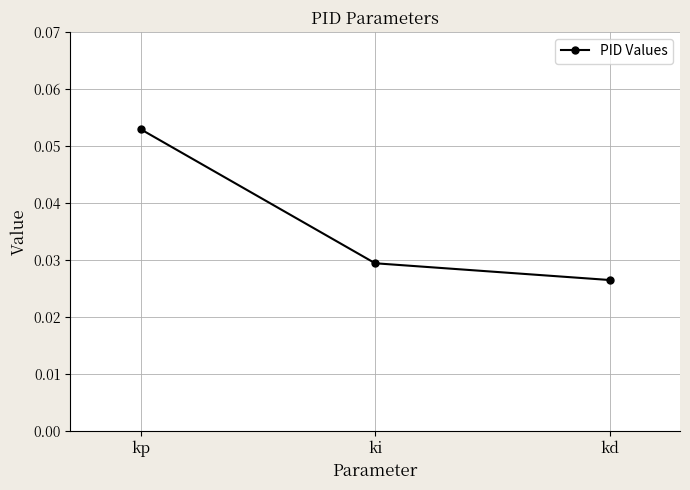

Between kd and kp, which is larger?

kp